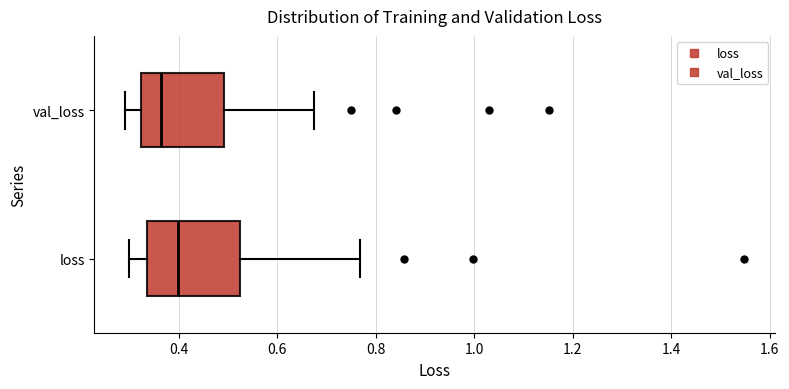

Where is the left edge of the box for val_loss on the x-axis? The values are not printed on the chart, so give them approximately, as read against the axis.

0.32